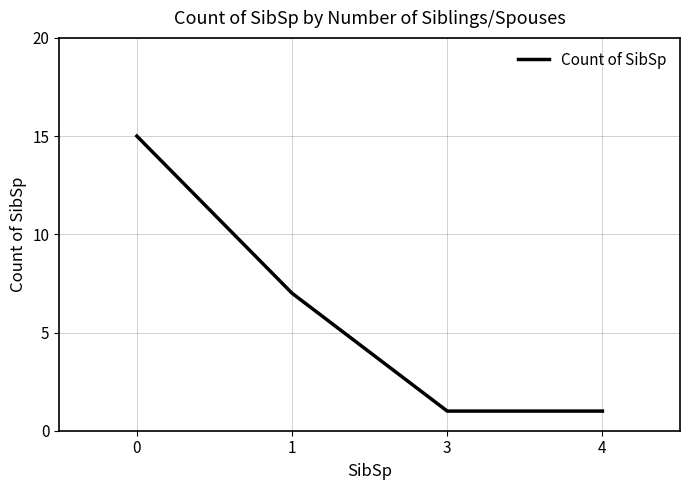

How many series are shown in this chart?

1